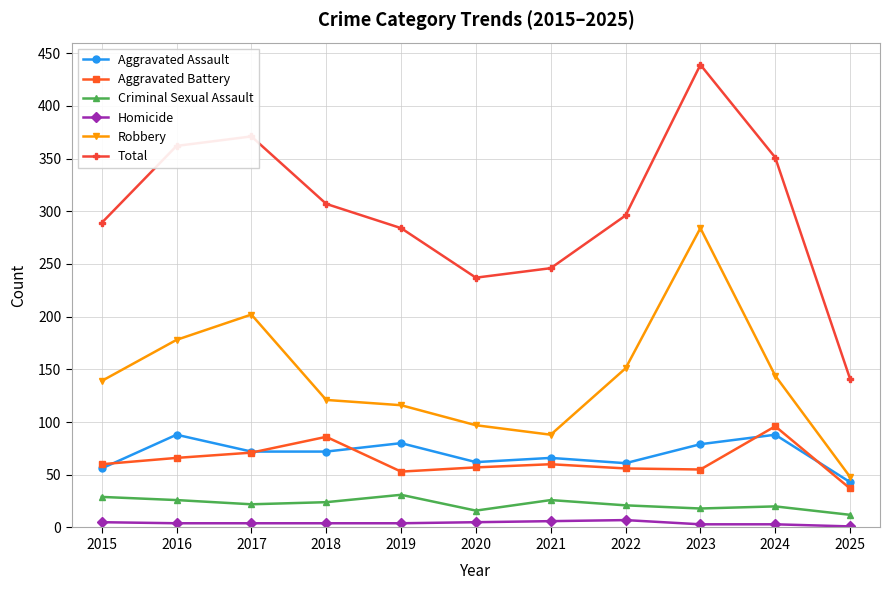

What is the highest value of the Total series?

439